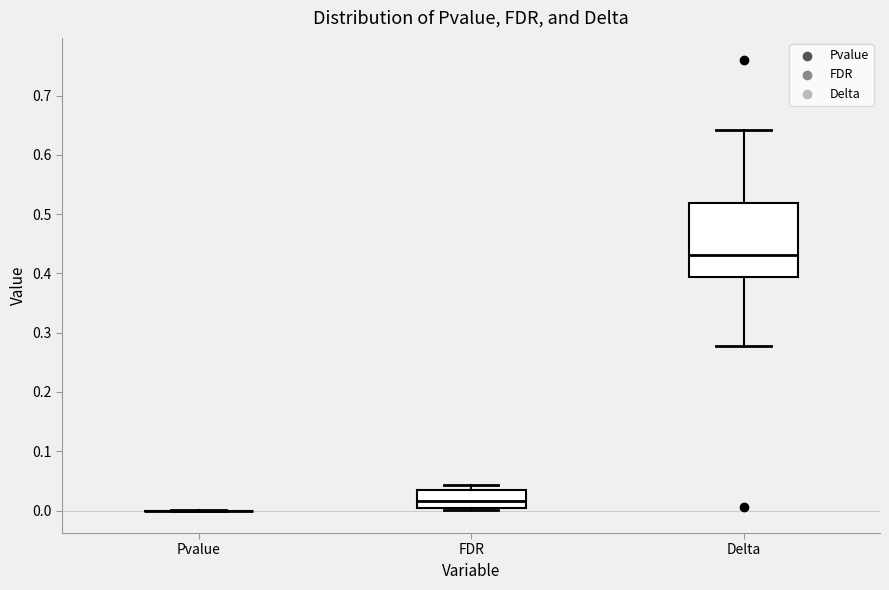

Comparing the boxes themselves (not the whiskers), which one is the tallest?

Delta